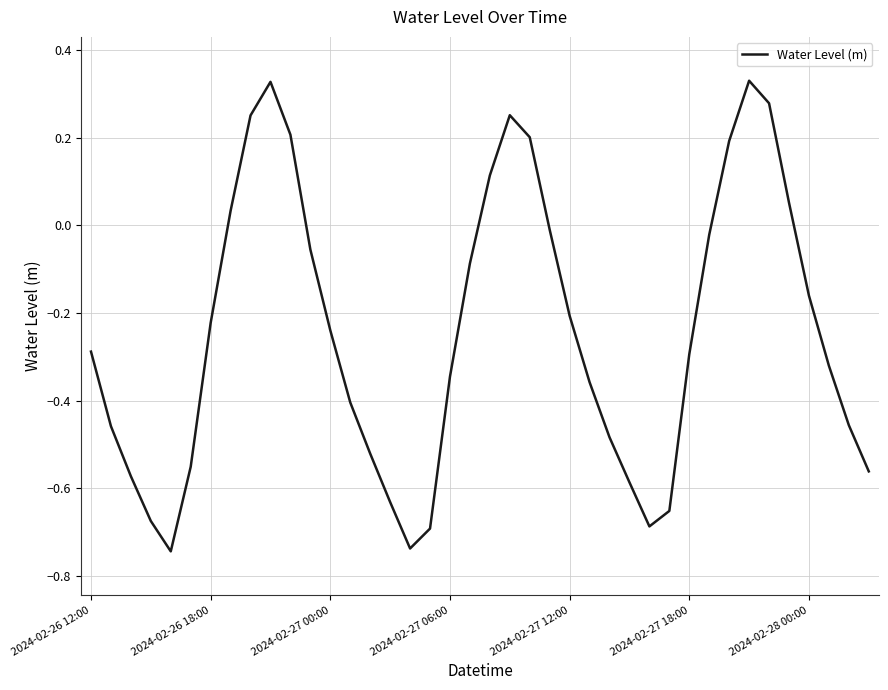

What is the difference between the maximum and minimum values?

1.1